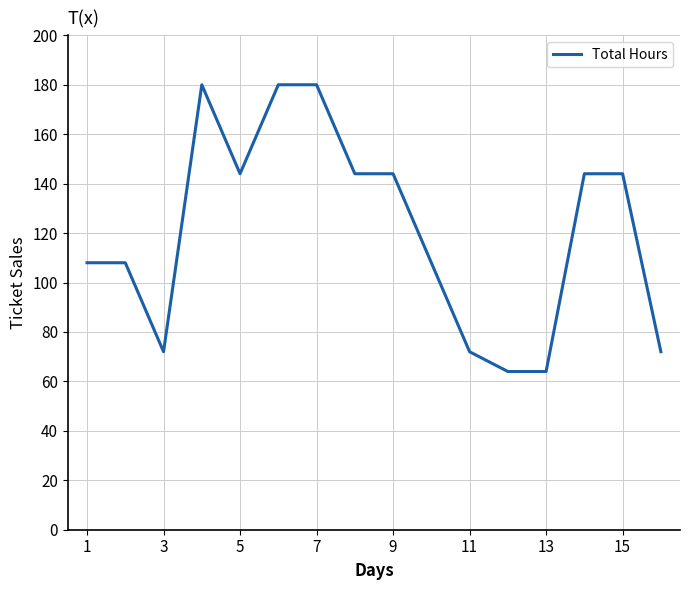

What is the minimum value shown in the chart?

64